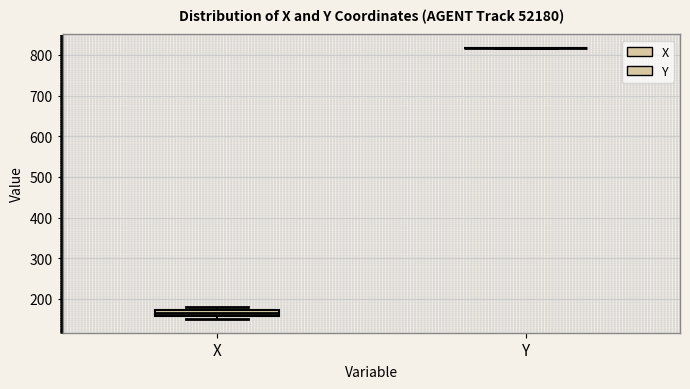

Reading left to right, transcribe this box plot: for each box, give where its median line is, the range the box spans, and where its two whiskers end, as read against the y-axis. The values are not printed on the chart, so give them approximately, as read against the axis.

X: median 170 (inside the box), box 160 to 170, whiskers 150 to 180
Y: box collapsed to a line at 820, whiskers 820 to 820